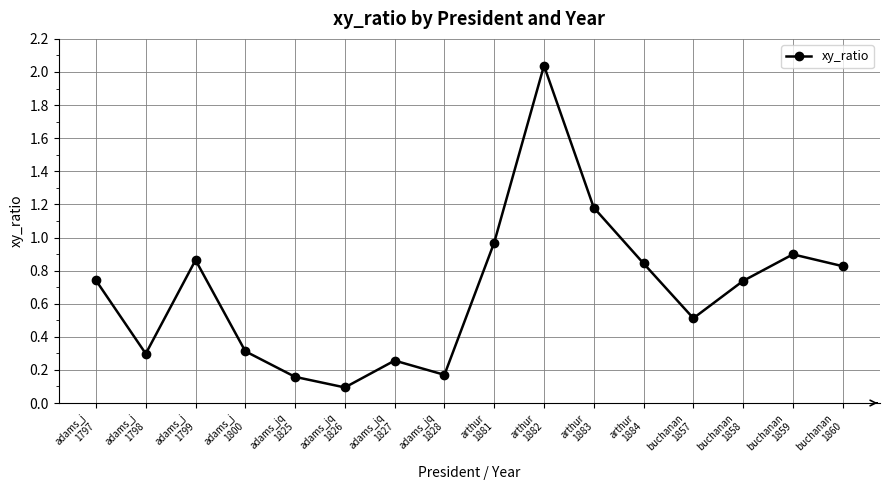

Does the chart display data point markers on the line(s)?

Yes